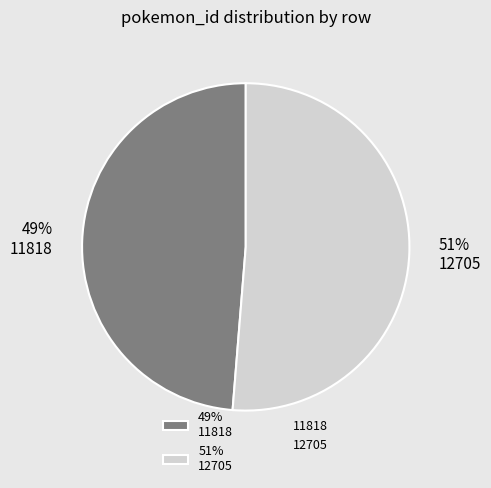

Between 49% 11818 and 51% 12705, which is larger?

51% 12705